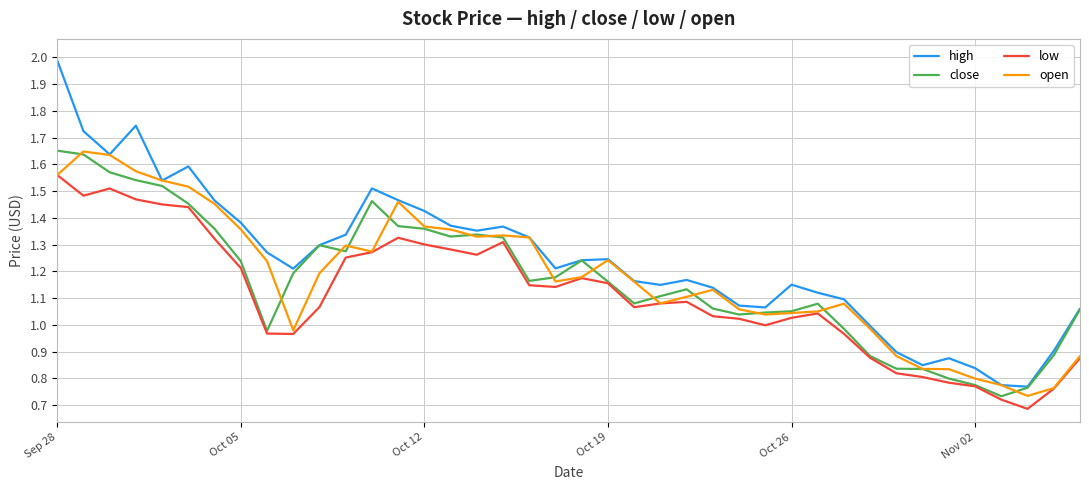

What is the sum of all low values?

44.5